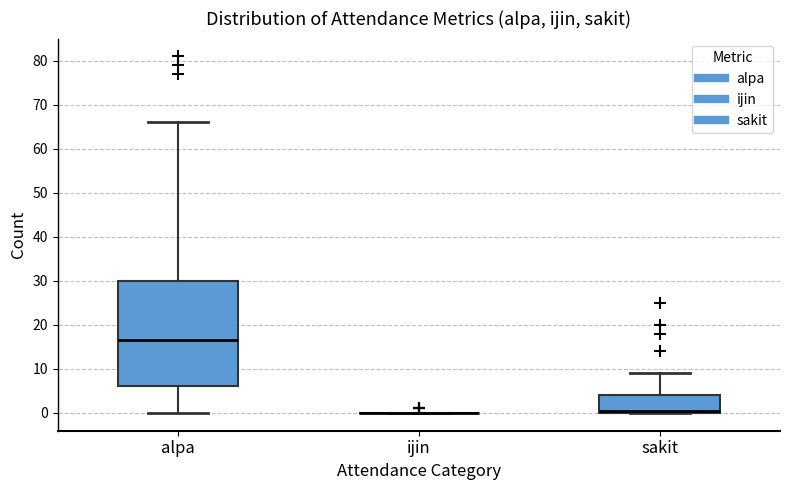

Where is the lower edge of the box for sakit on the y-axis? The values are not printed on the chart, so give them approximately, as read against the axis.

0